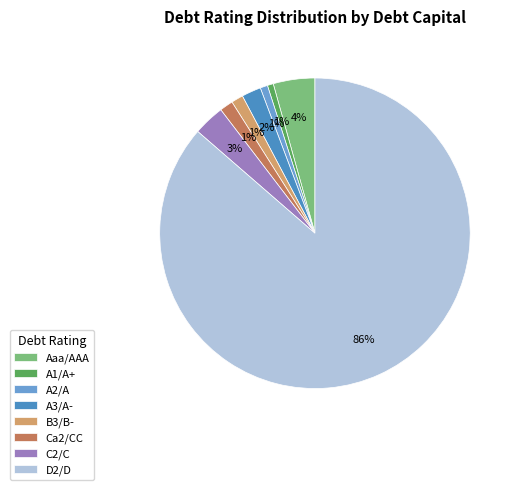

To the nearest percent, what percentage of the pie is Aaa/AAA?

4%